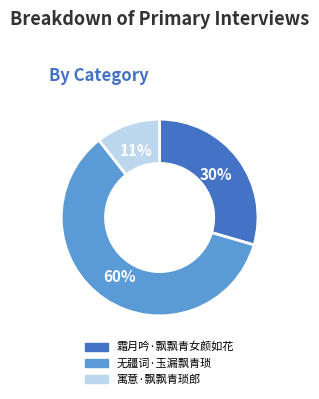

To the nearest percent, what is the difference between the 无疆词·玉漏飘青琐 and 霜月吟·飘飘青女颜如花 slice percentages?

30%